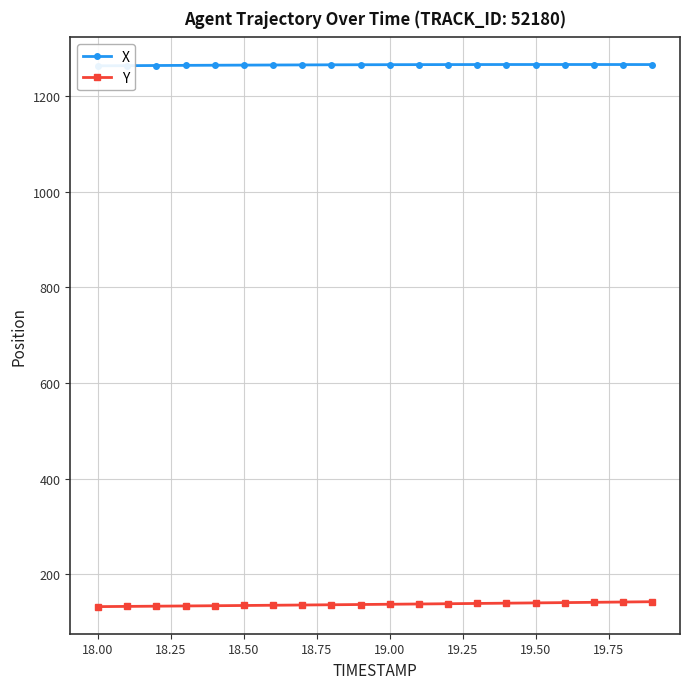

What is the minimum value for Y?

132.5